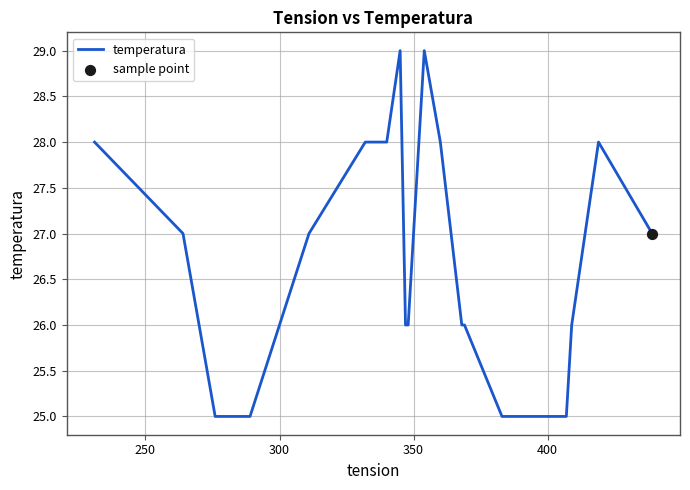

What is the minimum value shown in the chart?

25